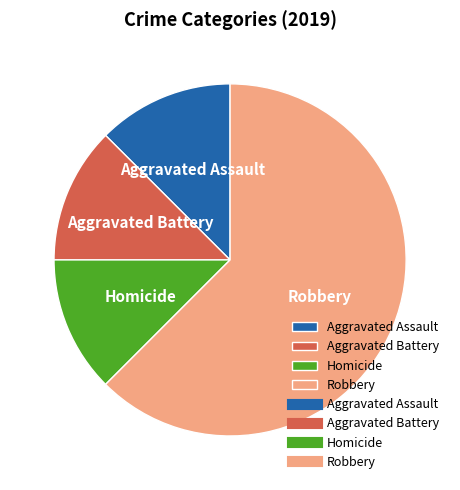

Combined, do Aggravated Assault and Homicide account for over 50%?

No